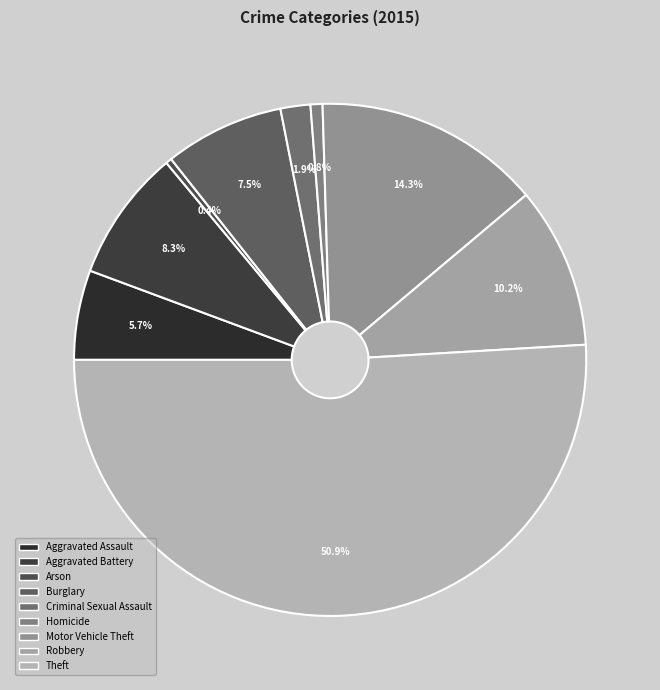

True or false: Aggravated Battery accounts for 8% of the total.

True